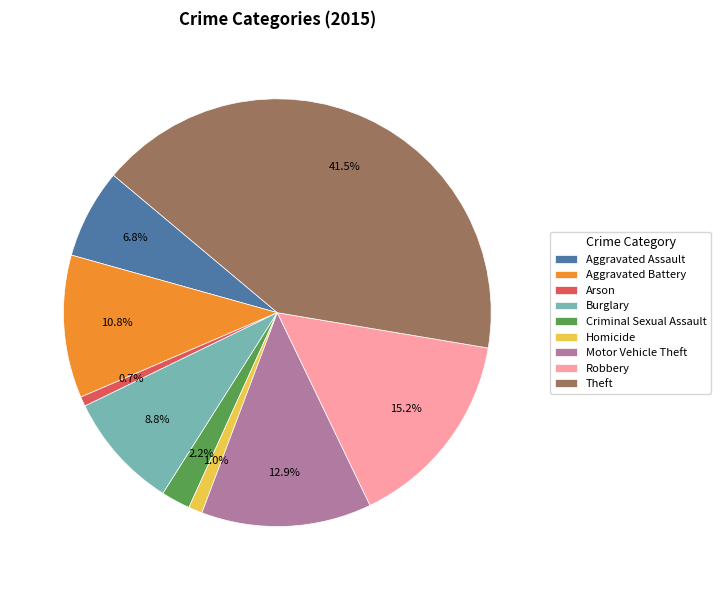

Do Motor Vehicle Theft and Criminal Sexual Assault together represent more than half of the pie?

No